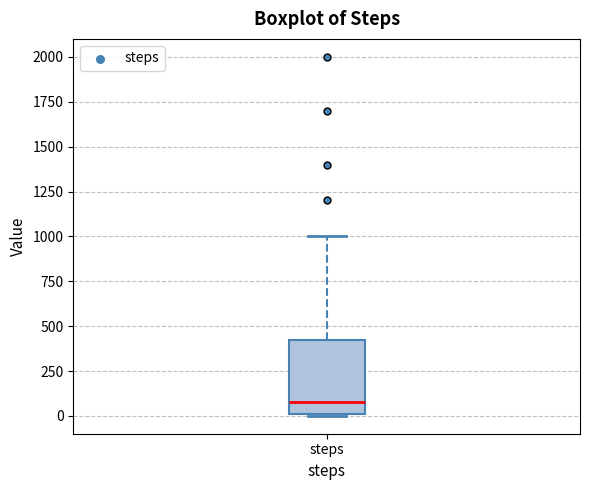

Read this box plot against the y-axis: the position of the median line, the range covered by the box, and the ends of both whiskers. The values are not printed on the chart, so give them approximately, as read against the axis.

median 100, box 0 to 450, whiskers 0 to 1000